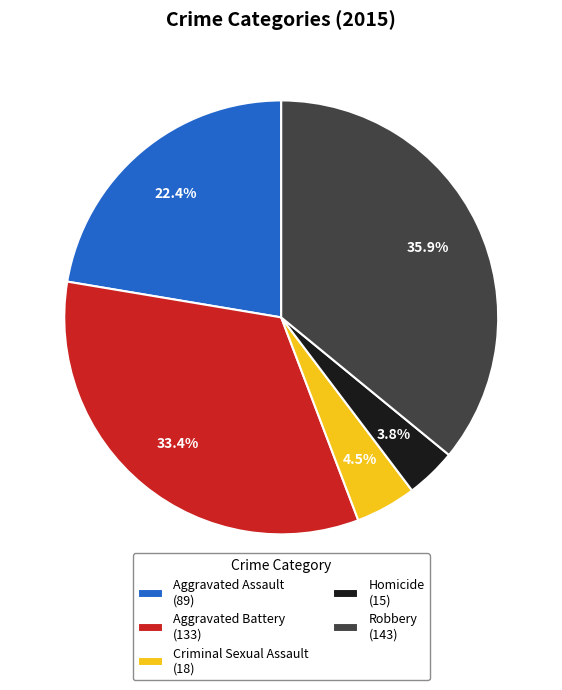

Does Criminal Sexual Assault account for over 50% of the chart?

No